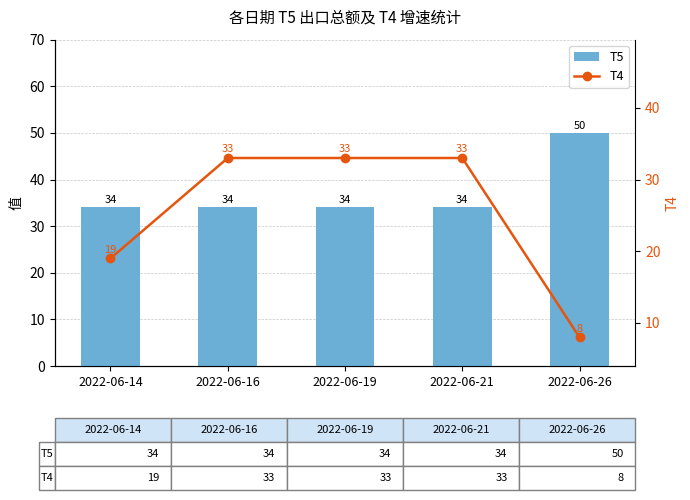

How many groups of bars are there?

5